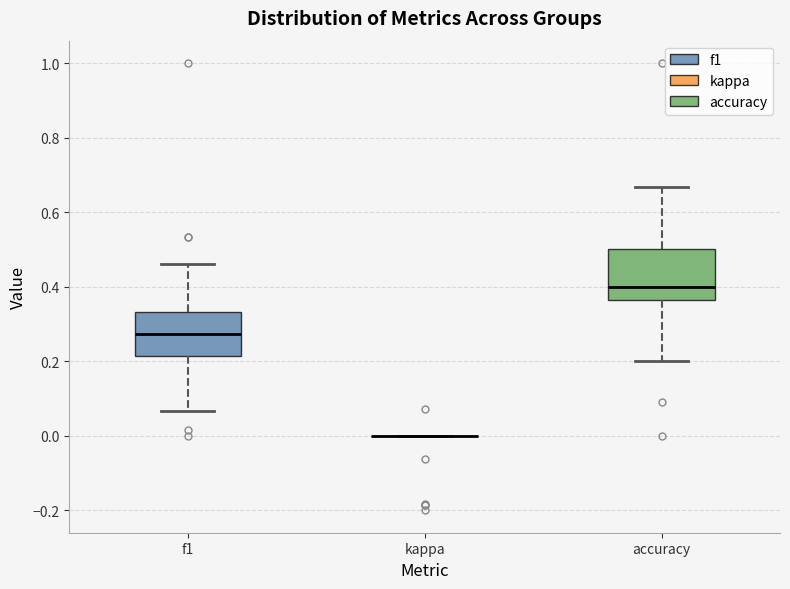

Reading left to right, read every box against the y-axis: the position of its median line, the range the box covers, and the ends of its whiskers. The values are not printed on the chart, so give them approximately, as read against the axis.

f1: median 0.28, box 0.22 to 0.34, whiskers 0.06 to 0.46
kappa: box collapsed to a line at 0.00, whiskers 0.00 to 0.00
accuracy: median 0.40, box 0.36 to 0.50, whiskers 0.20 to 0.66